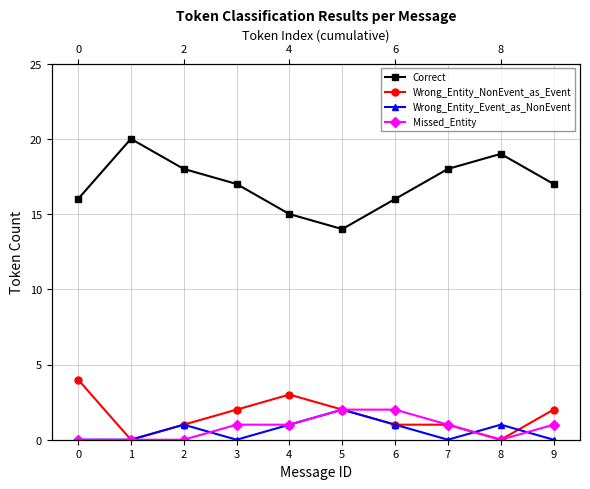

Which series has the widest spread of values?

Correct